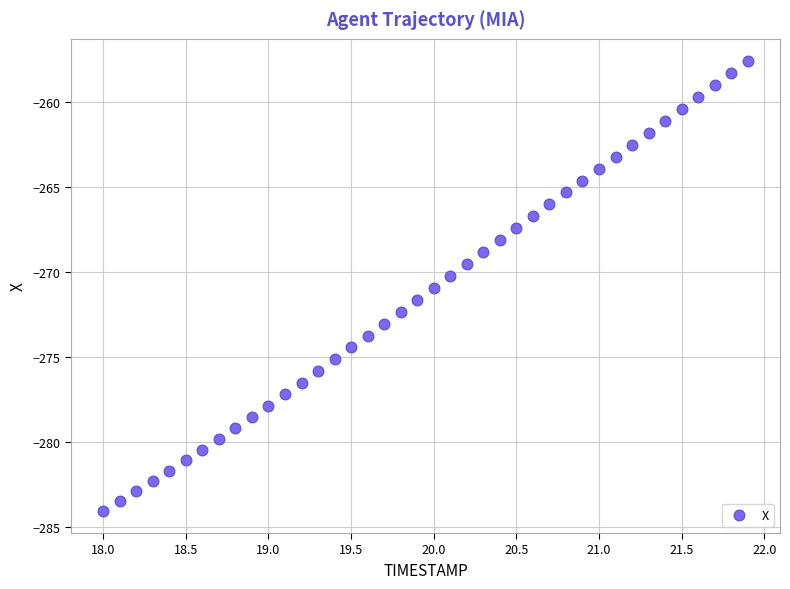

What is the range of Y values (max minus min)?

26.4